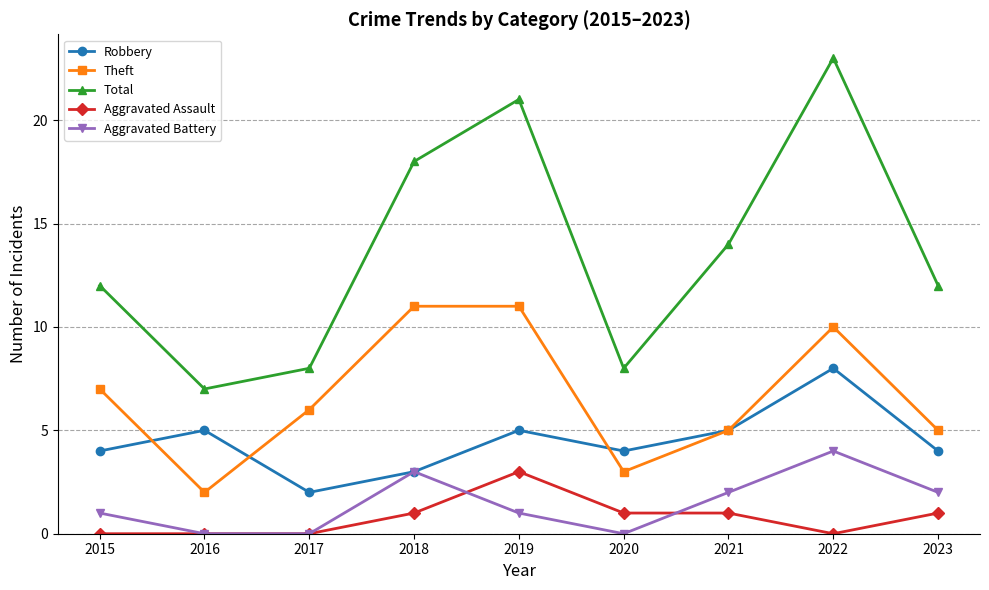

At how many categories does at least one series exceed 9?

6